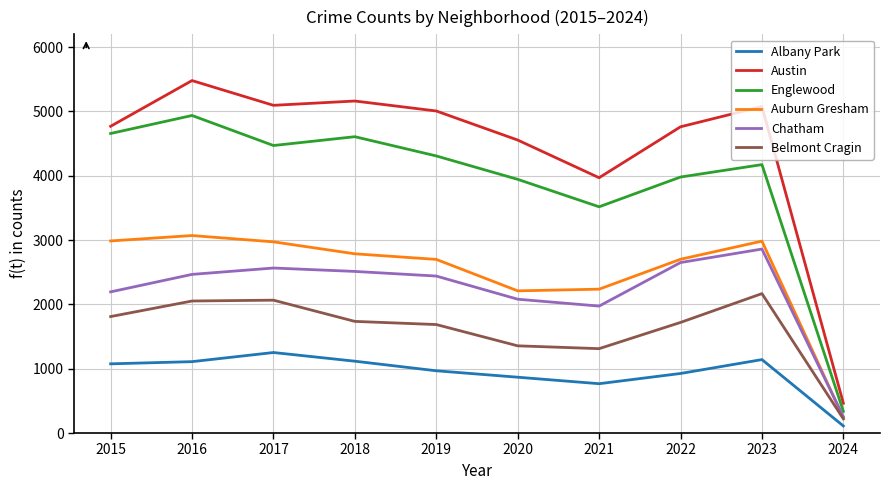

Which series changed the most between 2018 and 2021?

Austin